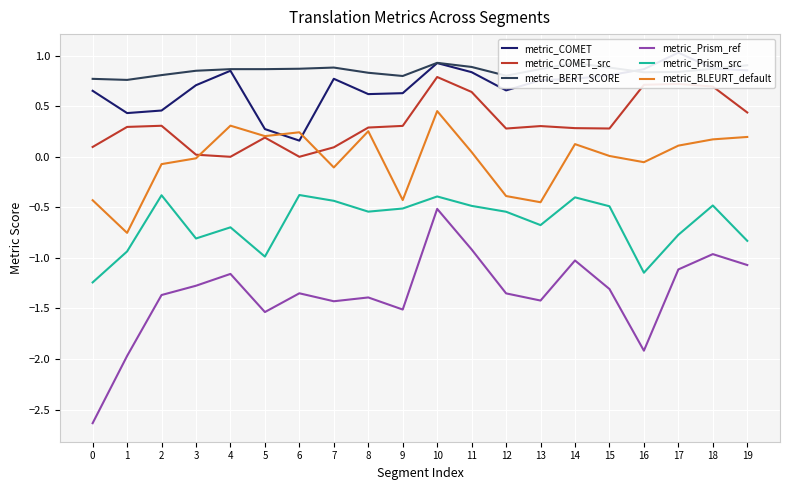

What is the sum of all metric_BLEURT_default values?

-0.6